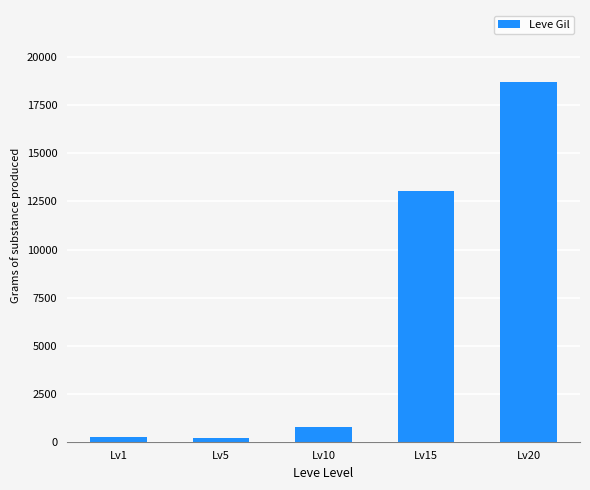

What is the sum of the values at Lv5 and Lv1?

450